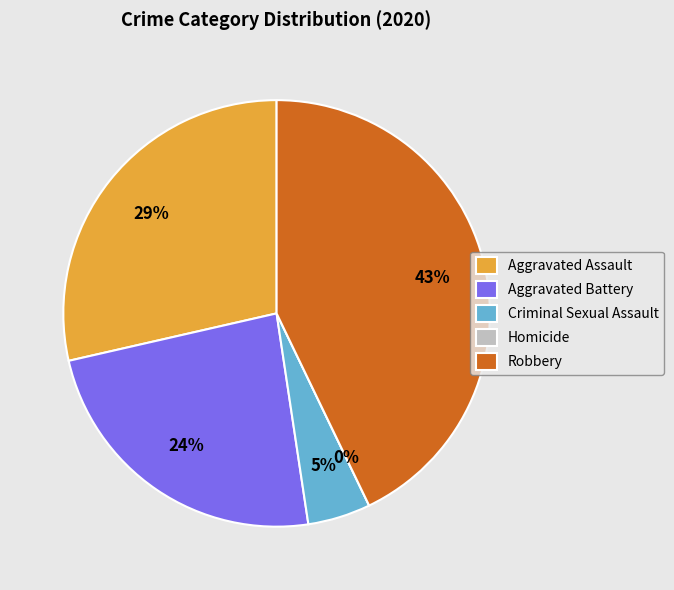

How many slices are in this pie chart?

5